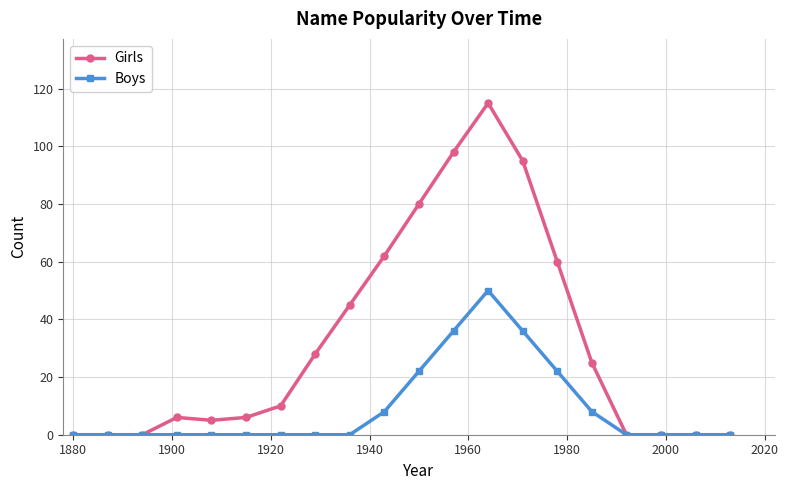

How many distinct data groups are displayed?

2